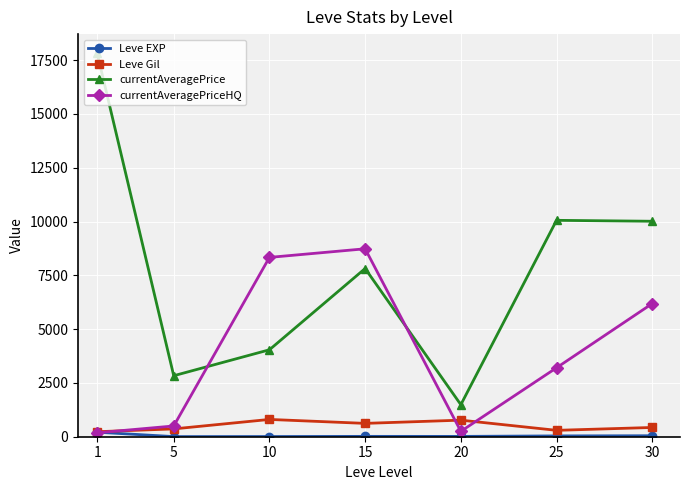

True or false: currentAveragePrice and Leve Gil cross at least once.

False